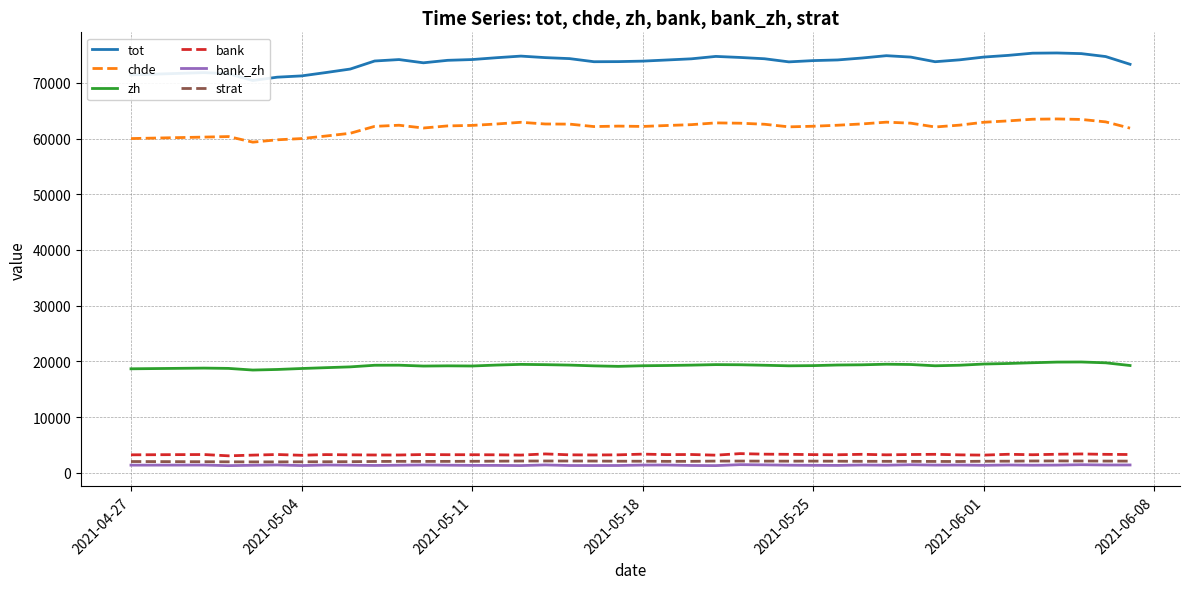

True or false: strat and bank_zh intersect in this chart.

False